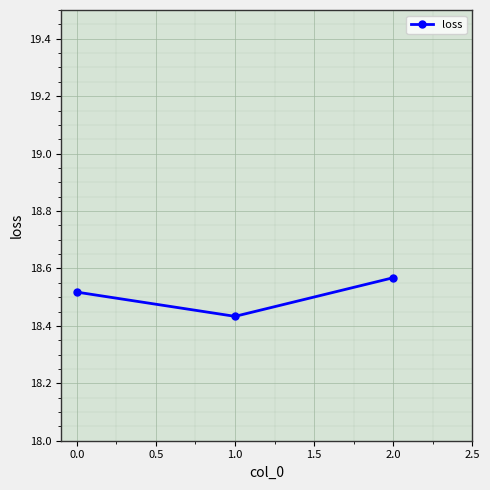

Rank the categories by value from lowest to highest.

1.0, 0.0, 2.0